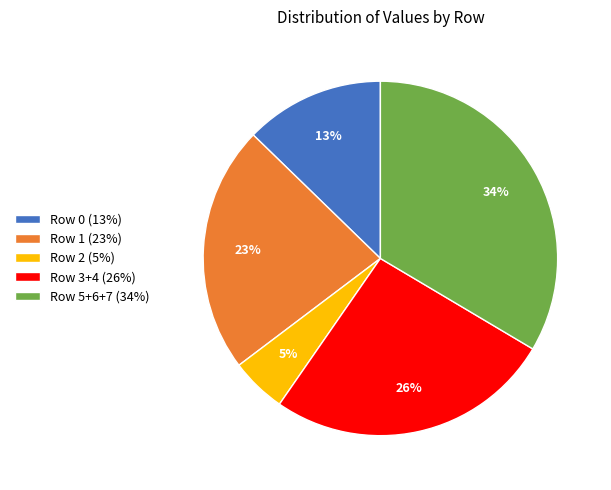

Does Row 5+6+7 (34%) represent more than half of the total?

No